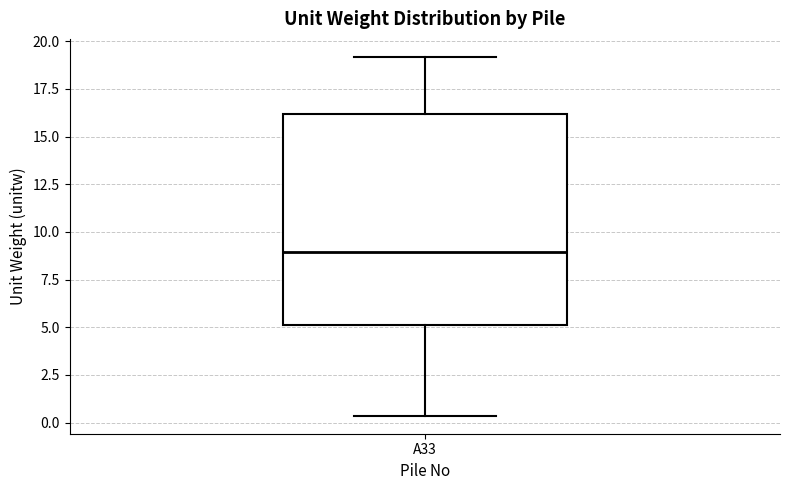

Where does the median line of the box for A33 sit on the y-axis? The values are not printed on the chart, so give them approximately, as read against the axis.

9.0